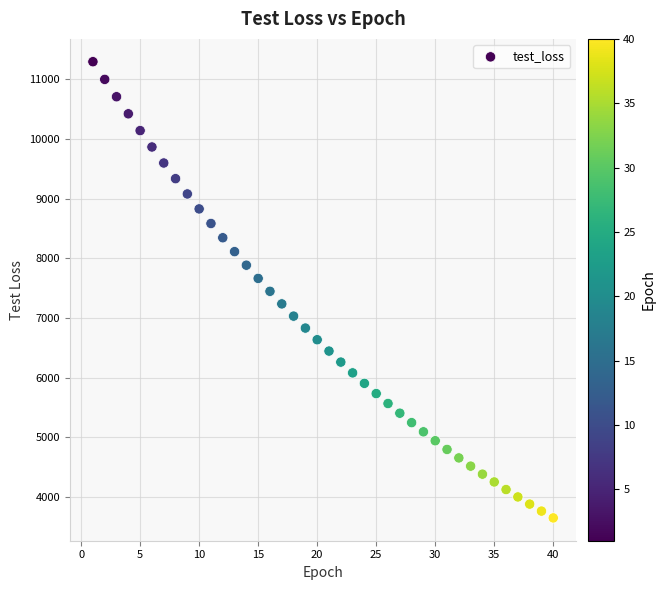

What is the range of X values (max minus min)?

39.0